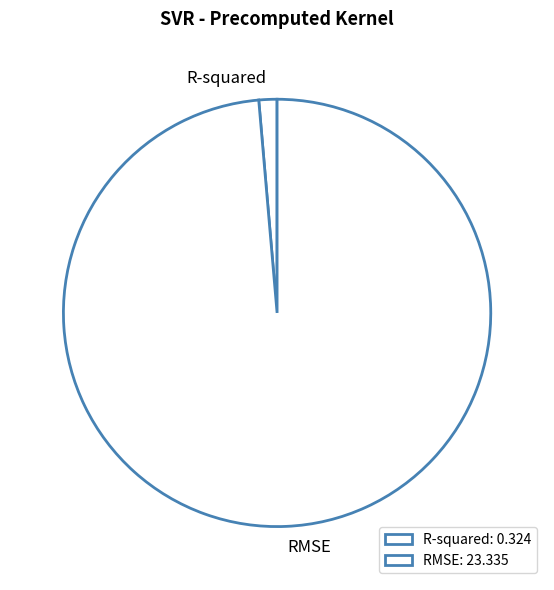

Rank the categories by value from lowest to highest.

R-squared, RMSE